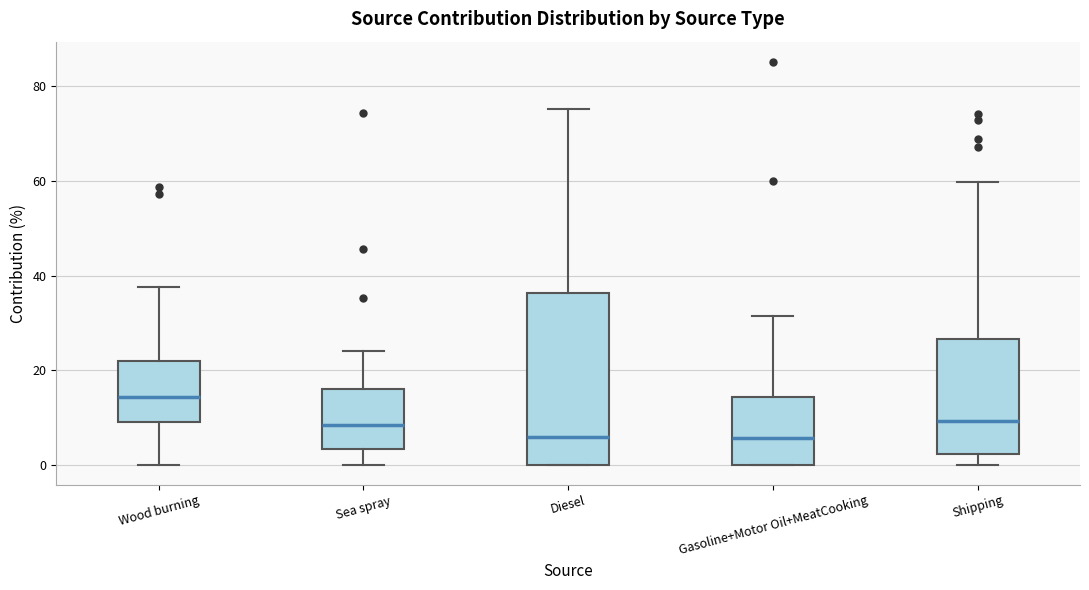

Reading left to right, read every box against the y-axis: the position of its median line, the range the box covers, and the ends of its whiskers. The values are not printed on the chart, so give them approximately, as read against the axis.

Wood burning: median 14, box 10 to 22, whiskers 0 to 38
Sea spray: median 8, box 4 to 16, whiskers 0 to 24
Diesel: median 6, box 0 to 36, whiskers 0 to 76
Gasoline+Motor Oil+MeatCooking: median 6, box 0 to 14, whiskers 0 to 32
Shipping: median 10, box 2 to 26, whiskers 0 to 60